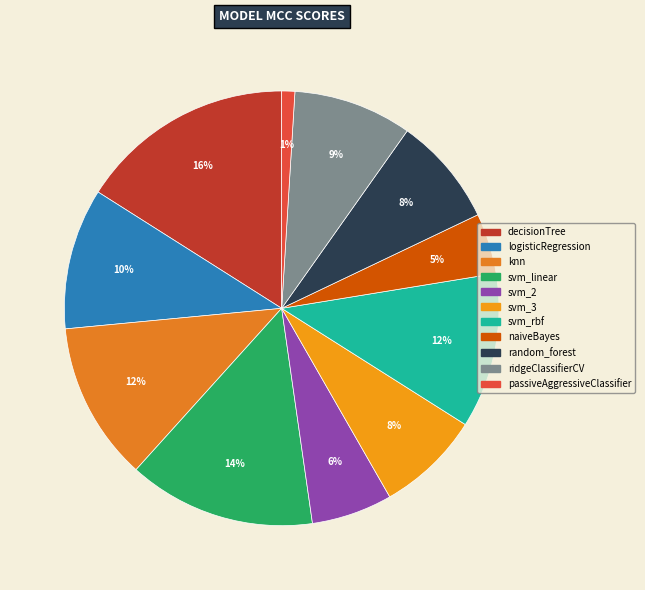

To the nearest percent, what percentage of the pie is passiveAggressiveClassifier?

1%